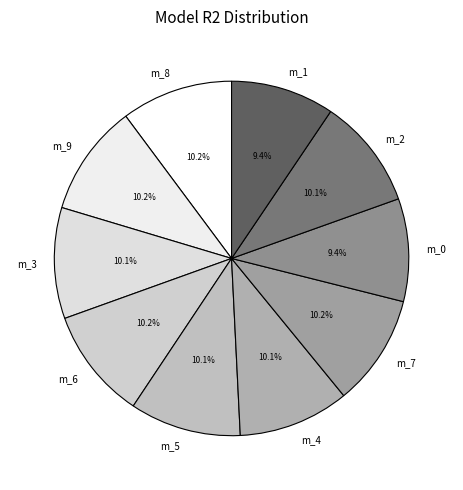

Is there any slice that represents more than half of the pie?

No